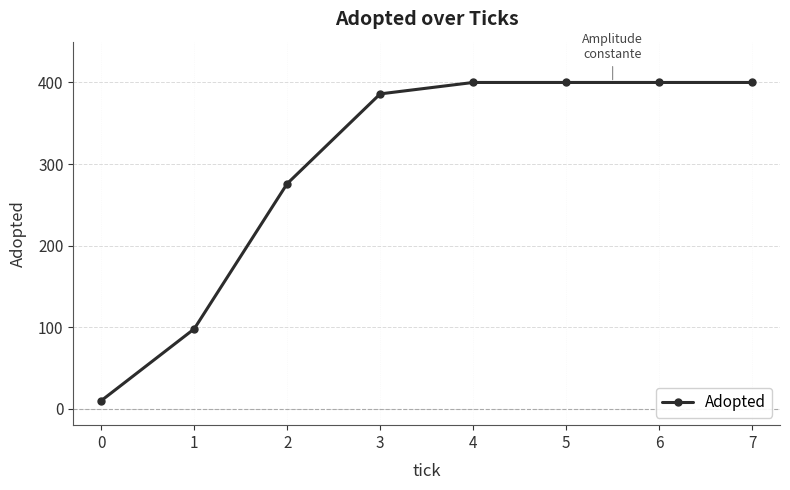

Reading left to right, list all the values displayed in this chart.

10	98	276	386	400	400	400	400